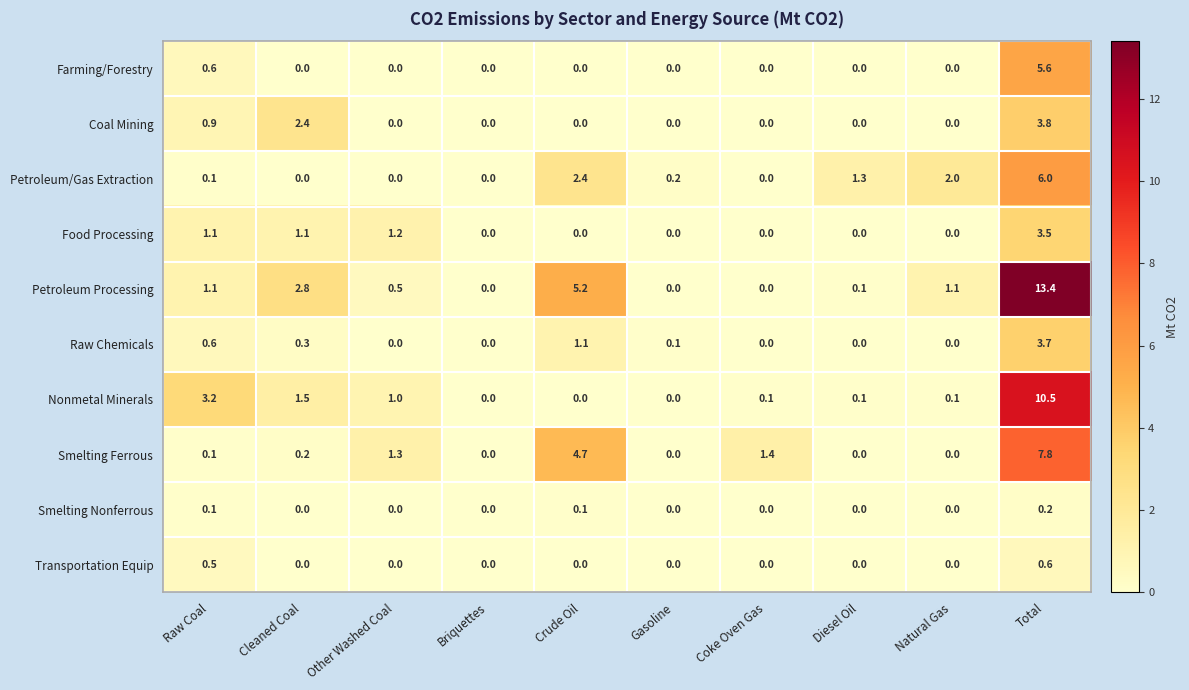

Count the number of data series in this chart.

10